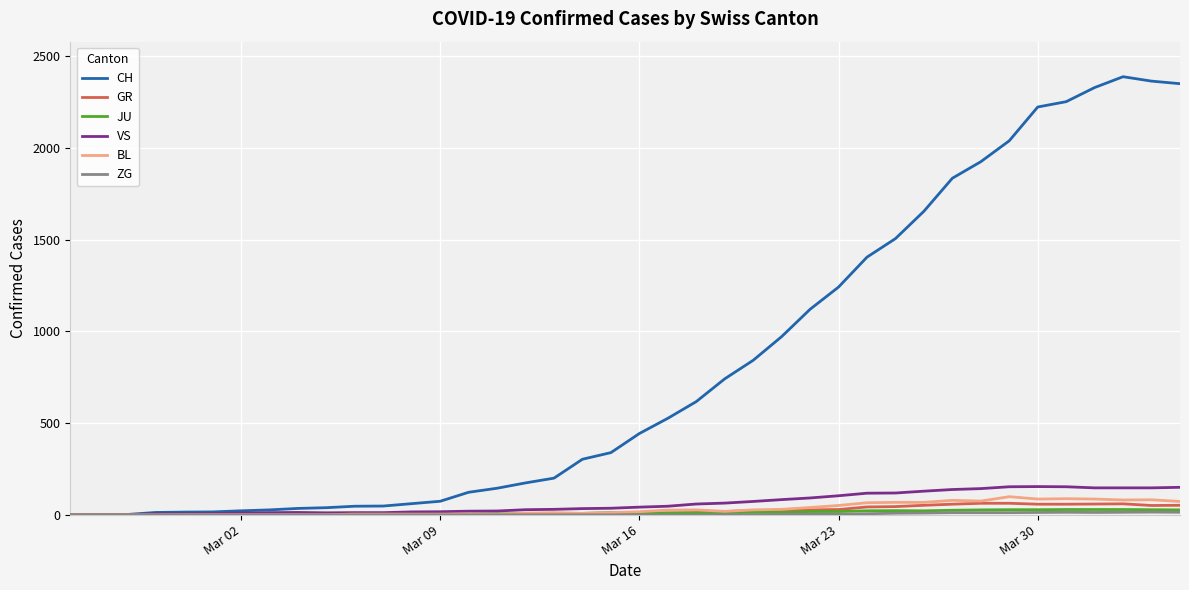

Which series has the largest range (max minus min)?

CH